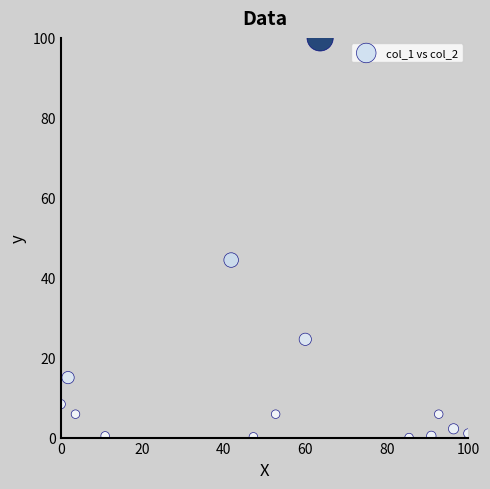

What Y value in the scatter plot is closest to 50?

44.4